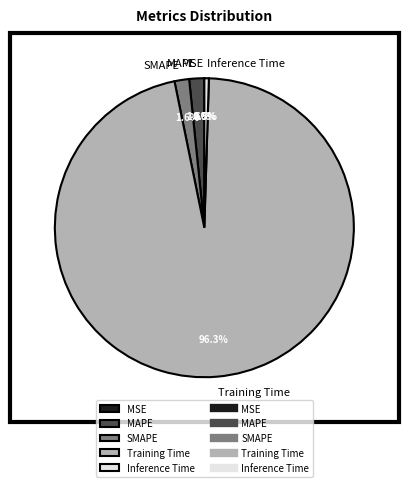

Does any single category account for the majority?

Yes